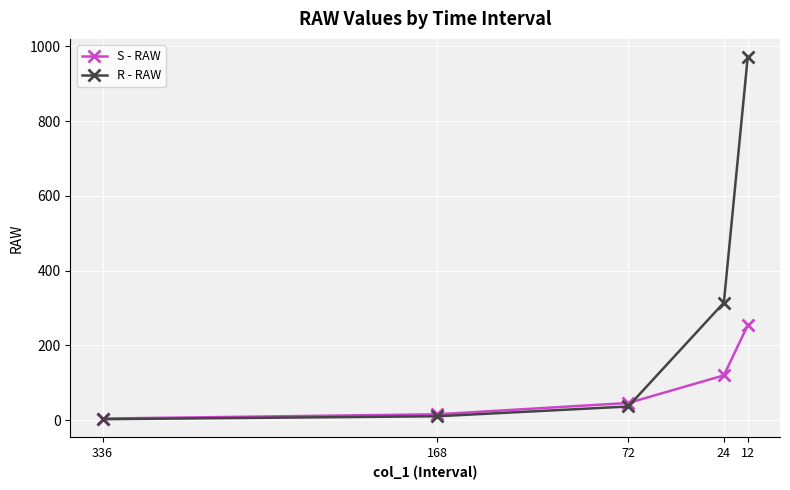

List the series in order of their overall mean, highest first.

R - RAW, S - RAW